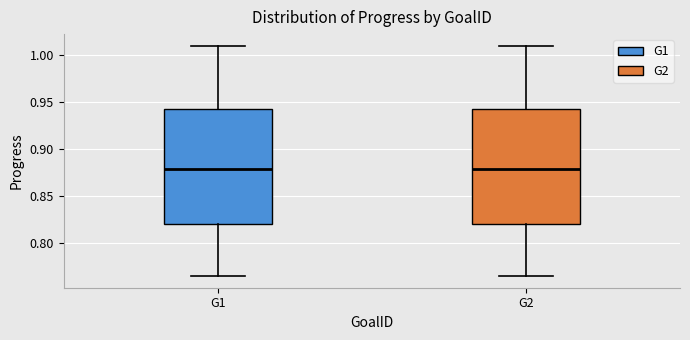

Where does the lower whisker of the box for G1 end on the y-axis? The values are not printed on the chart, so give them approximately, as read against the axis.

0.765